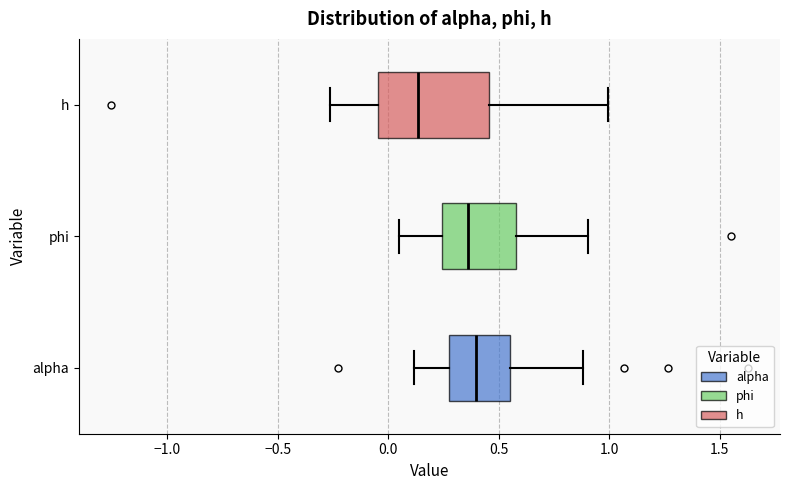

Where is the right edge of the box for alpha on the x-axis? The values are not printed on the chart, so give them approximately, as read against the axis.

0.55